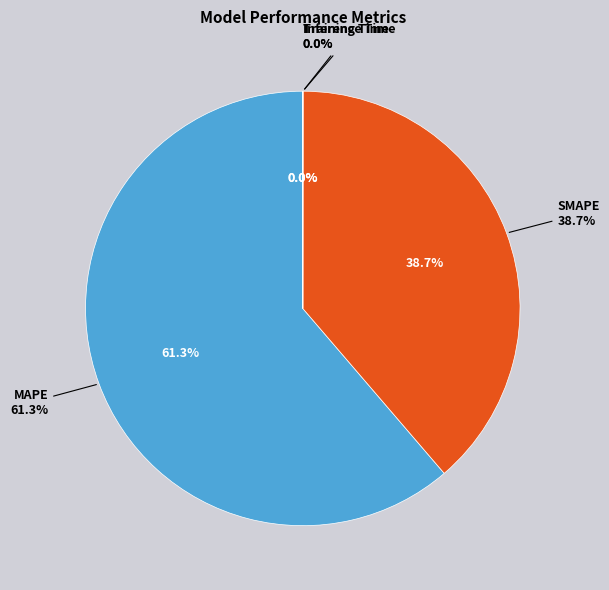

Count the number of slices in the pie.

4